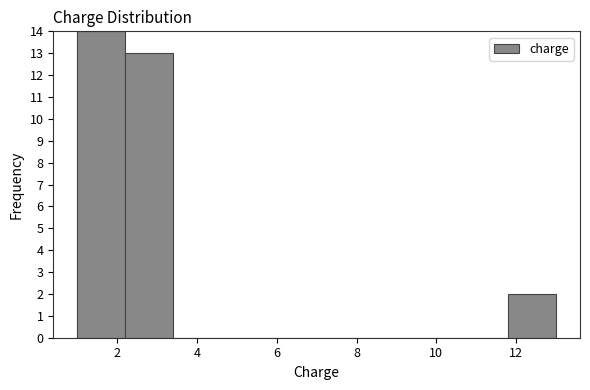

Reading left to right, list every bar in this chart as the range it spans on the x-axis followed by its height. The values are not printed on the chart, so give them approximately, as read against the axis.

1.0 to 2.2: 14
2.2 to 3.4: 13
3.4 to 4.6: 0
4.6 to 5.8: 0
5.8 to 7.0: 0
7.0 to 8.2: 0
8.2 to 9.4: 0
9.4 to 10.6: 0
10.6 to 11.8: 0
11.8 to 13.0: 2